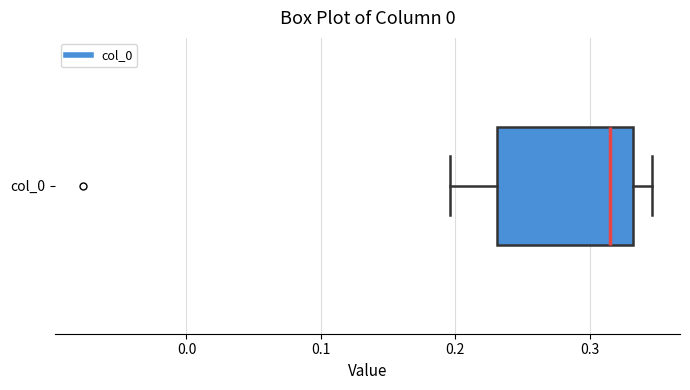

Transcribe this box plot: give where the median line is, the range the box spans, and where the two whiskers end, as read against the x-axis. The values are not printed on the chart, so give them approximately, as read against the axis.

median 0.32, box 0.23 to 0.33, whiskers 0.20 to 0.35